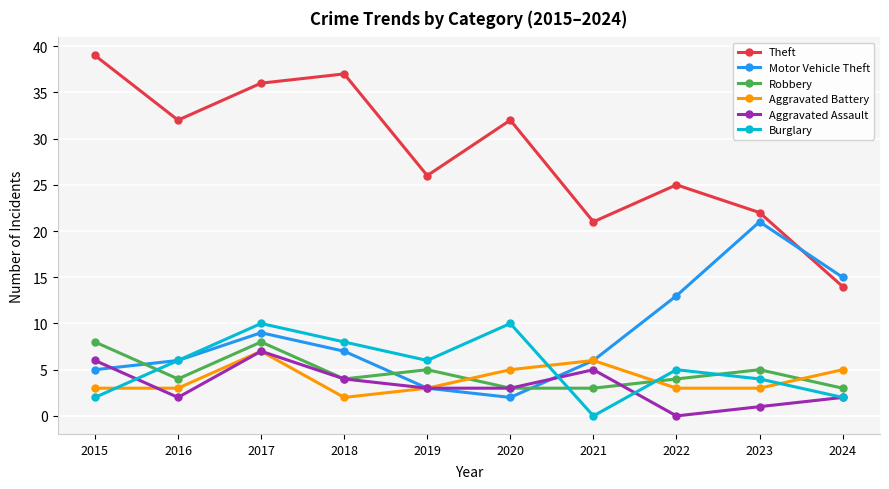

Reading left to right, list all the values displayed in this chart.

Theft: 39	32	36	37	26	32	21	25	22	14
Motor Vehicle Theft: 5	6	9	7	3	2	6	13	21	15
Robbery: 8	4	8	4	5	3	3	4	5	3
Aggravated Battery: 3	3	7	2	3	5	6	3	3	5
Aggravated Assault: 6	2	7	4	3	3	5	0	1	2
Burglary: 2	6	10	8	6	10	0	5	4	2